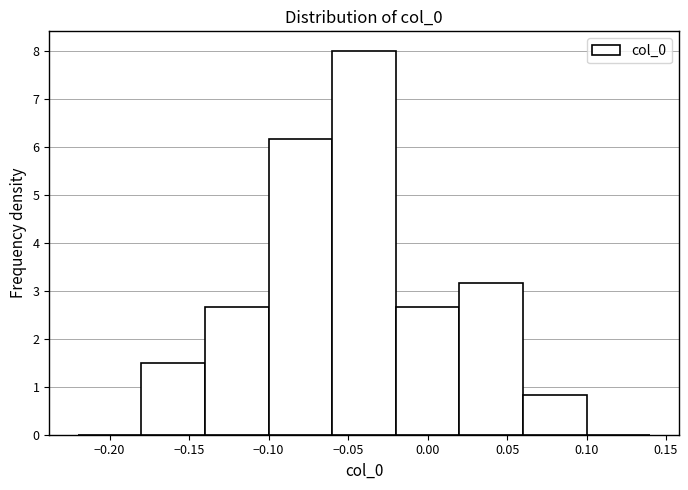

Reading left to right, list every bar in this chart as the range it spans on the x-axis followed by its height. The values are not printed on the chart, so give them approximately, as read against the axis.

-0.22 to -0.18: 0
-0.18 to -0.14: 1.5
-0.14 to -0.10: 2.7
-0.10 to -0.06: 6.2
-0.06 to -0.02: 8.0
-0.02 to 0.02: 2.7
0.02 to 0.06: 3.2
0.06 to 0.10: 0.8
0.10 to 0.14: 0